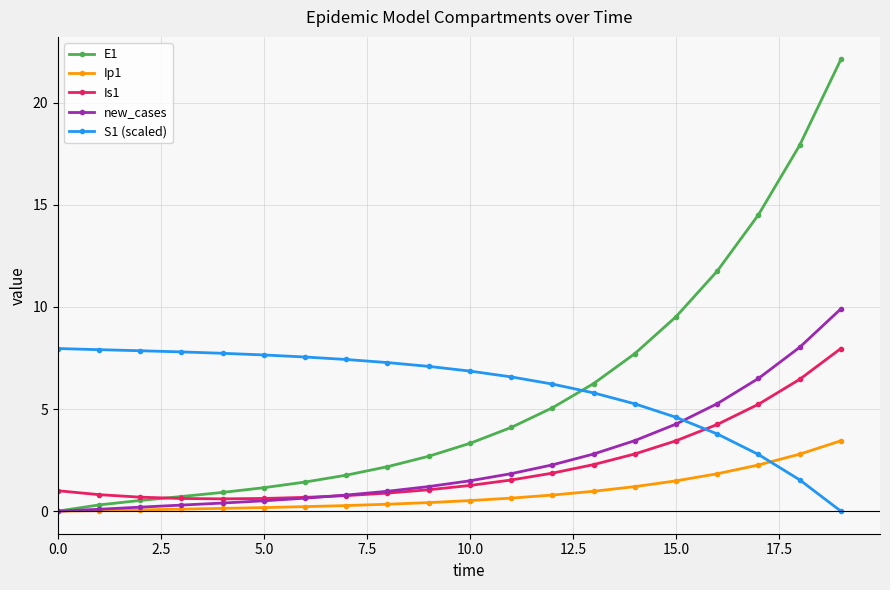

What is the highest value of the Ip1 series?

3.4